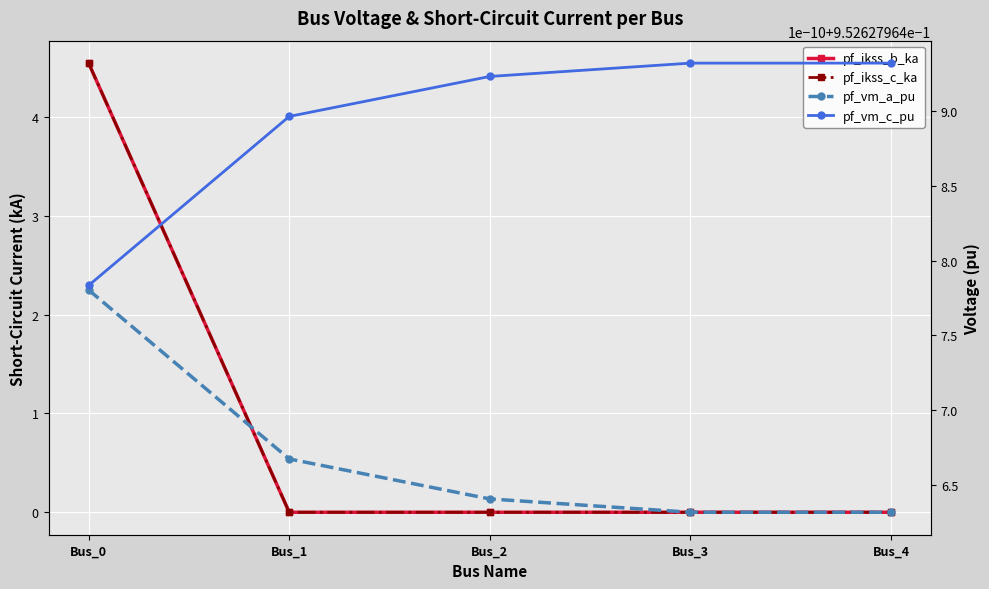

True or false: pf_ikss_c_ka and pf_vm_a_pu intersect in this chart.

True